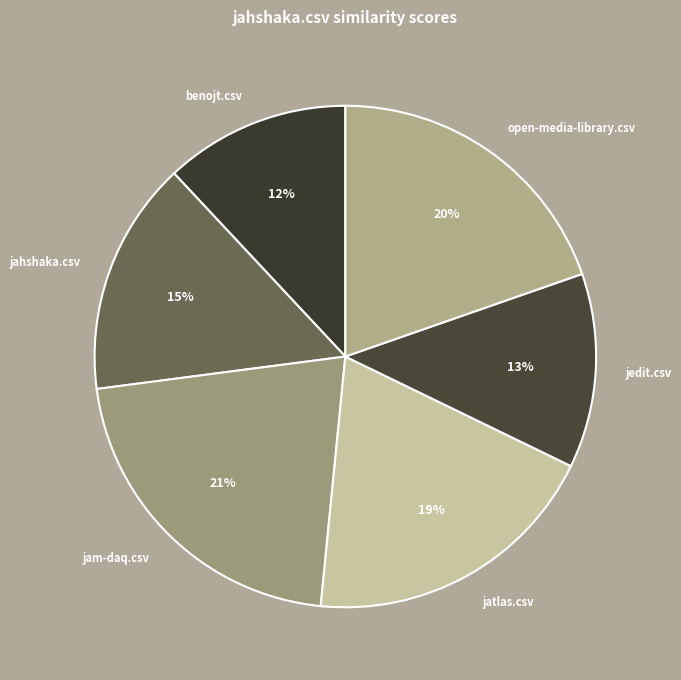

To the nearest percent, what is the difference between the largest and smallest slice percentages?

9%